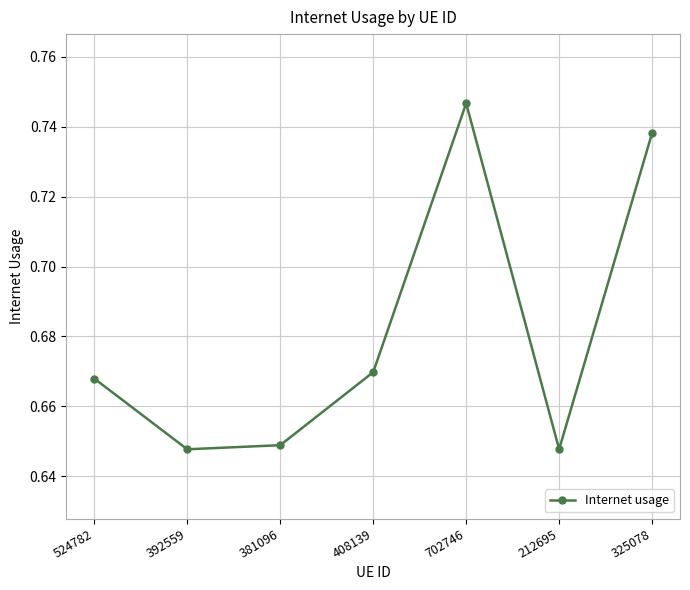

How many lines are shown in the chart?

1